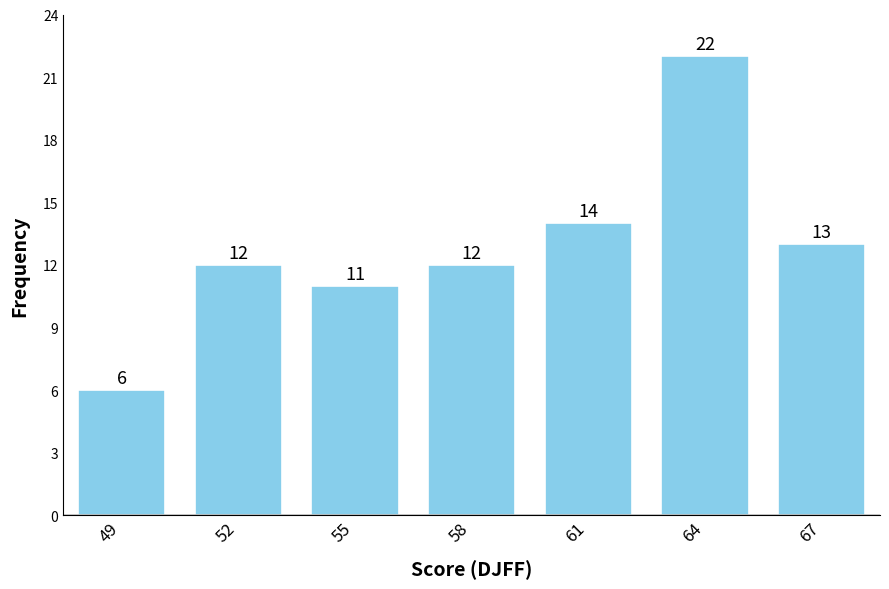

Reading left to right, transcribe all the data shown in this chart.

49=6	52=12	55=11	58=12	61=14	64=22	67=13